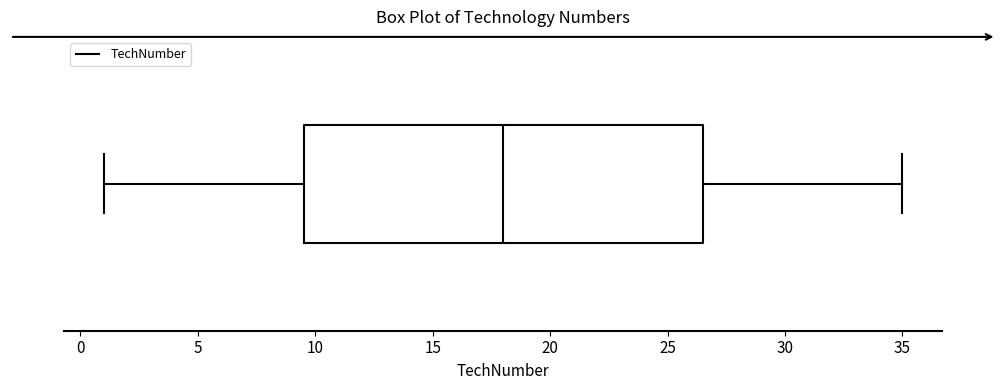

Transcribe this box plot: give where the median line is, the range the box spans, and where the two whiskers end, as read against the x-axis. The values are not printed on the chart, so give them approximately, as read against the axis.

median 18.0, box 9.5 to 26.5, whiskers 1.0 to 35.0